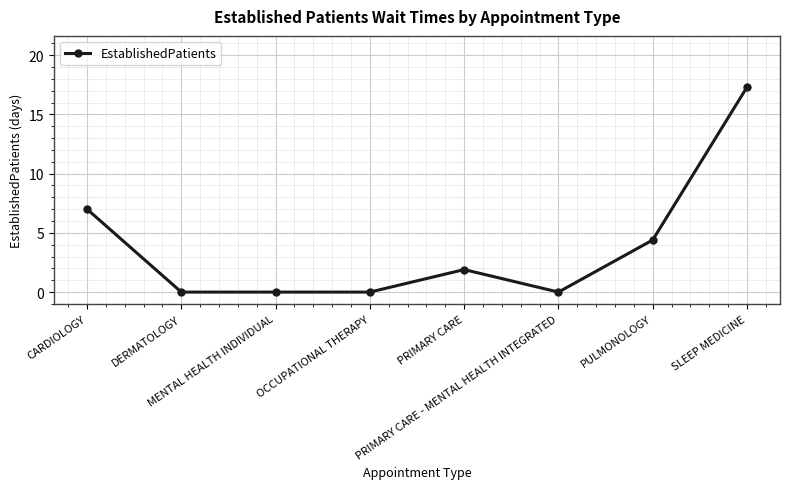

Reading left to right, extract all data points from this chart.

7.0	0.0	0.0	0.0	1.9	0.0	4.4	17.3